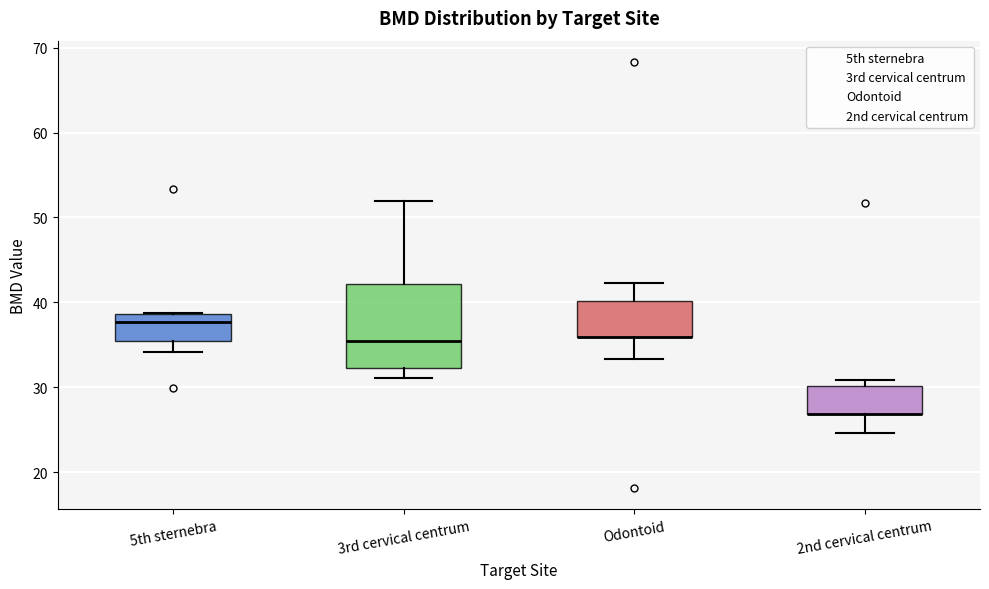

Comparing the boxes themselves (not the whiskers), which one is the tallest?

3rd cervical centrum